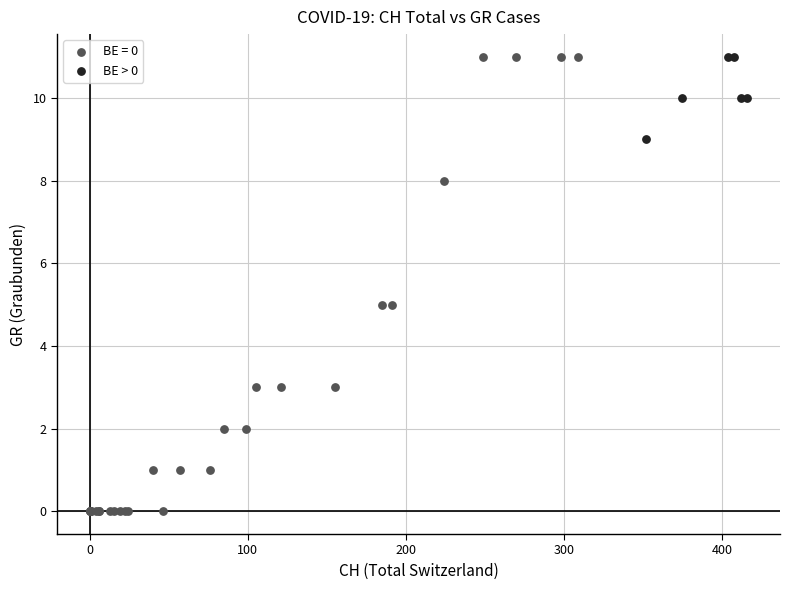

Which series contains the lowest Y value?

BE = 0